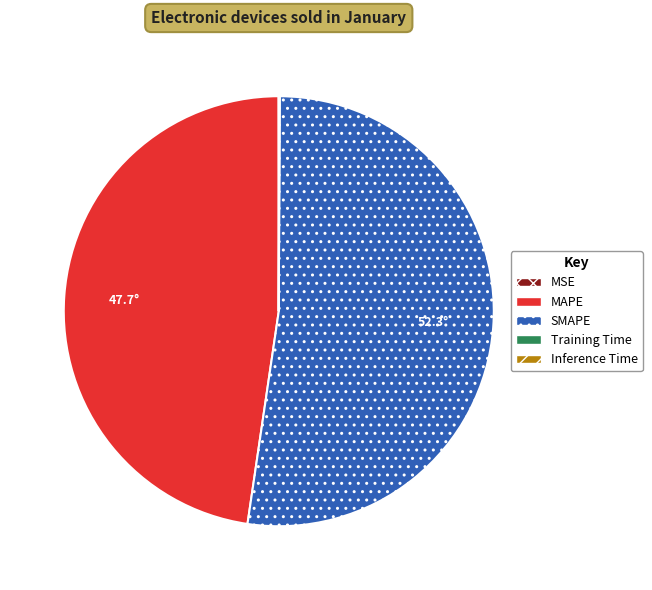

Is it true that SMAPE is 52% of the pie?

True